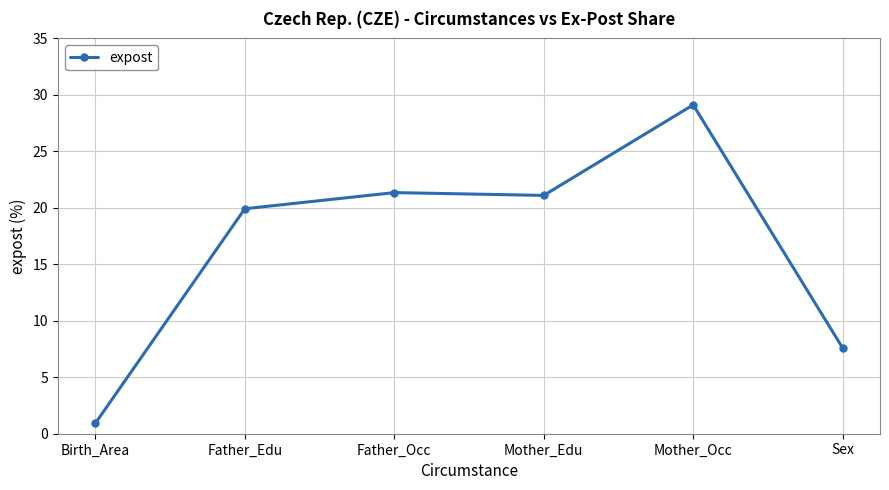

Reading right to left, list all the values displayed in this chart.

Sex=7.6	Mother_Occ=29.1	Mother_Edu=21.1	Father_Occ=21.3	Father_Edu=19.9	Birth_Area=0.9